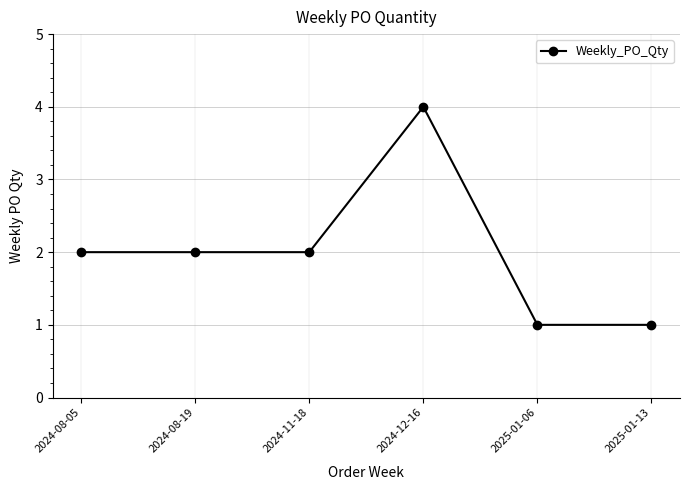

What position from the left is 2024-08-05?

1